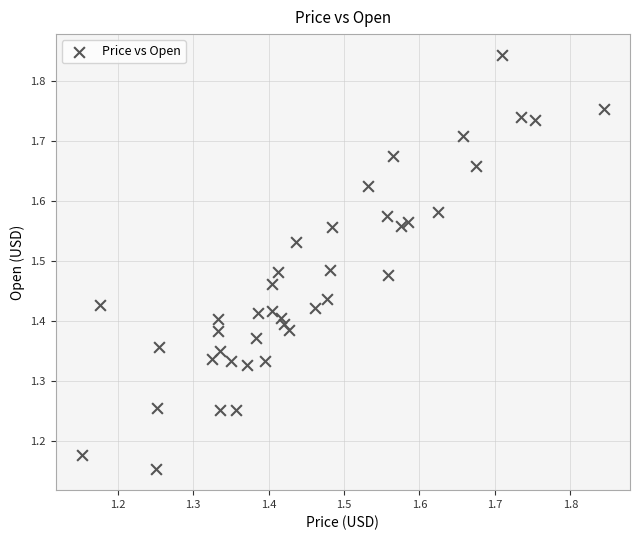

What is the range of Y values (max minus min)?

0.7